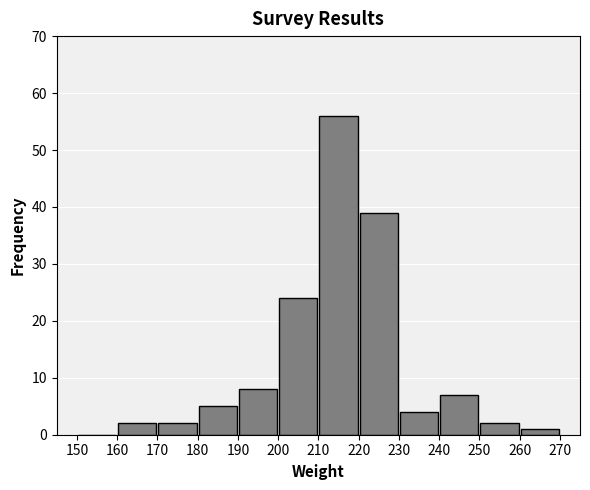

How tall is the bar that spans 180 to 190 on the x-axis? The values are not printed on the chart, so give them approximately, as read against the axis.

5